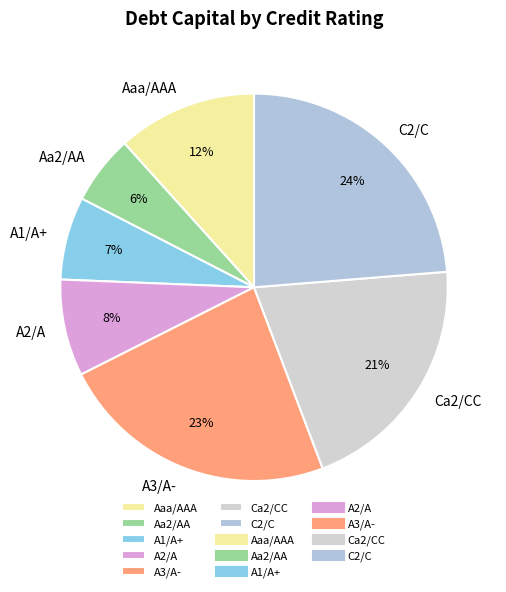

To the nearest percent, what is the difference between the largest and smallest slice percentages?

18%